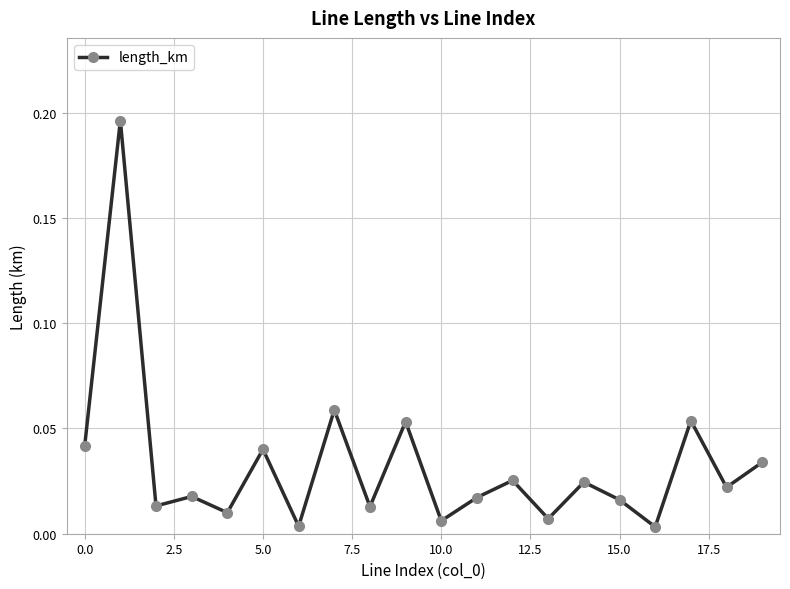

True or false: there are more than 0 points higher than both neighbors.

True